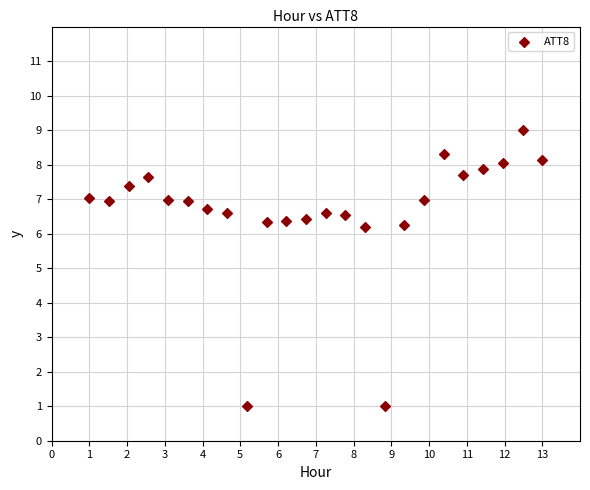

What is the range of X values (max minus min)?

12.0